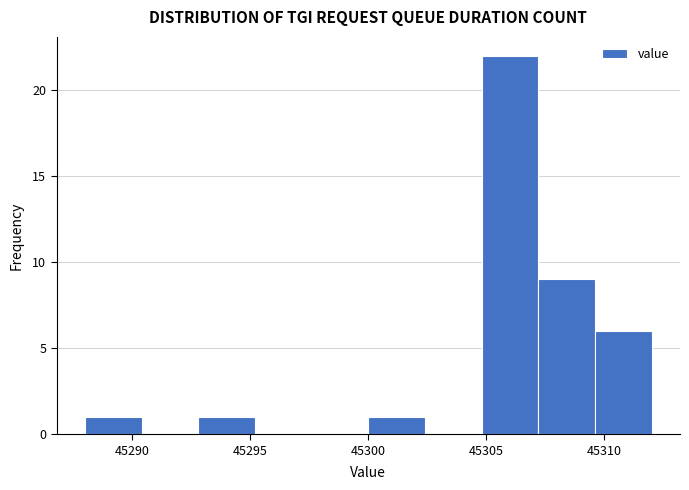

Reading left to right, list every bar in this chart as the range it spans on the x-axis followed by its height. Neither the bar edges nor the heights are printed on the chart, so give them approximately, as read against the axes.

45288.0 to 45290.4: 1
45290.4 to 45292.8: 0
45292.8 to 45295.2: 1
45295.2 to 45297.6: 0
45297.6 to 45300.0: 0
45300.0 to 45302.4: 1
45302.4 to 45304.8: 0
45304.8 to 45307.2: 22
45307.2 to 45309.6: 9
45309.6 to 45312.0: 6